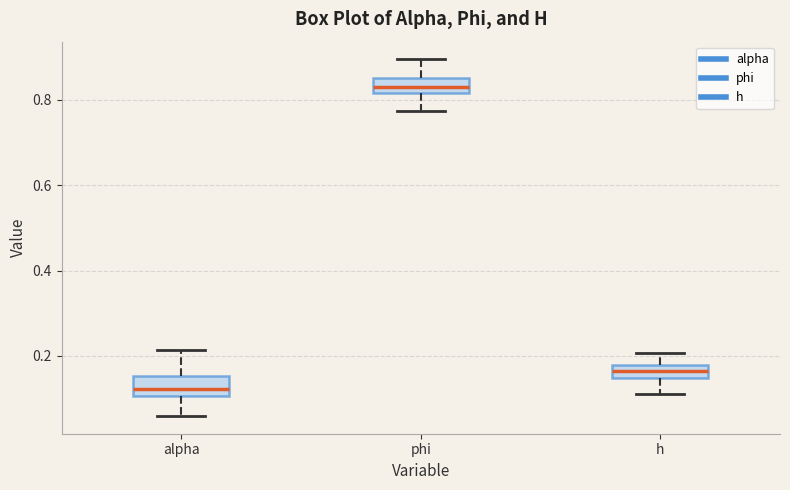

Which box has the highest median line?

phi